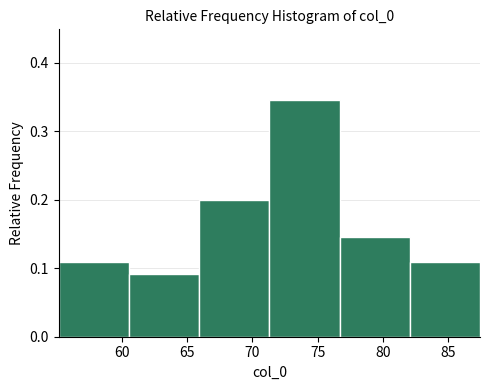

Which range on the x-axis has the tallest bar?

71.5 to 76.5